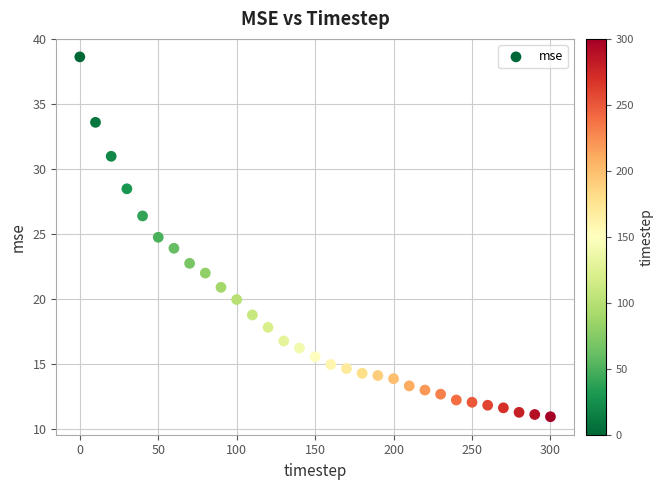

What is the range of X values (max minus min)?

300.0